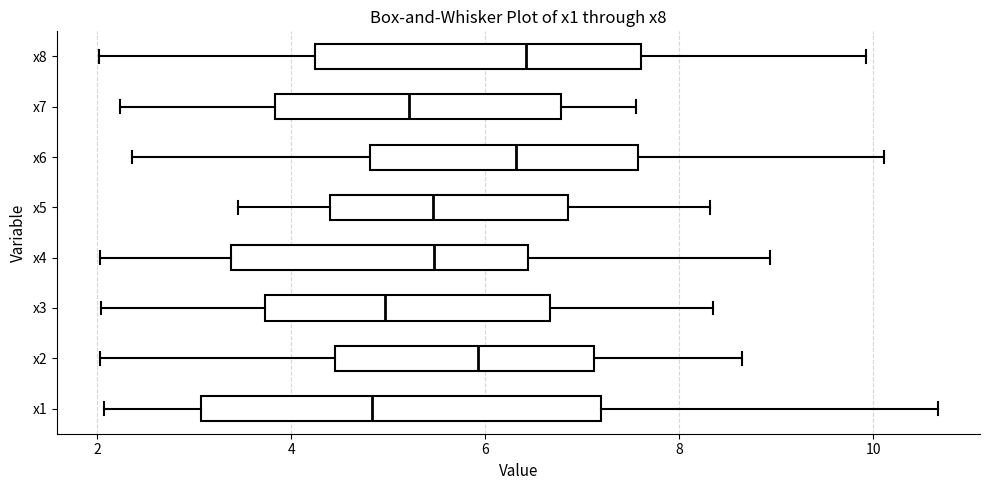

Comparing the boxes themselves (not the whiskers), which one is the widest?

x1